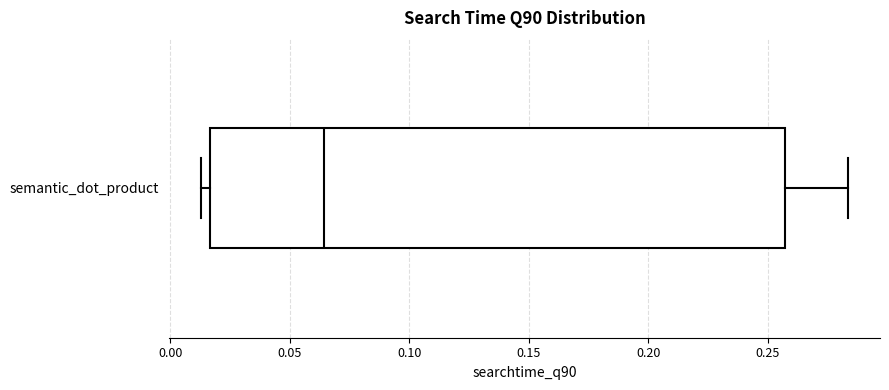

Transcribe this box plot: give where the median line is, the range the box spans, and where the two whiskers end, as read against the x-axis. The values are not printed on the chart, so give them approximately, as read against the axis.

median 0.065, box 0.015 to 0.255, whiskers 0.015 (just left of the box's left edge) to 0.285